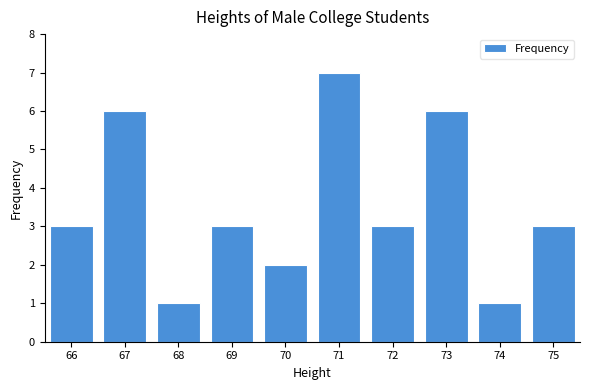

Reading left to right, list all the values displayed in this chart.

66=3	67=6	68=1	69=3	70=2	71=7	72=3	73=6	74=1	75=3